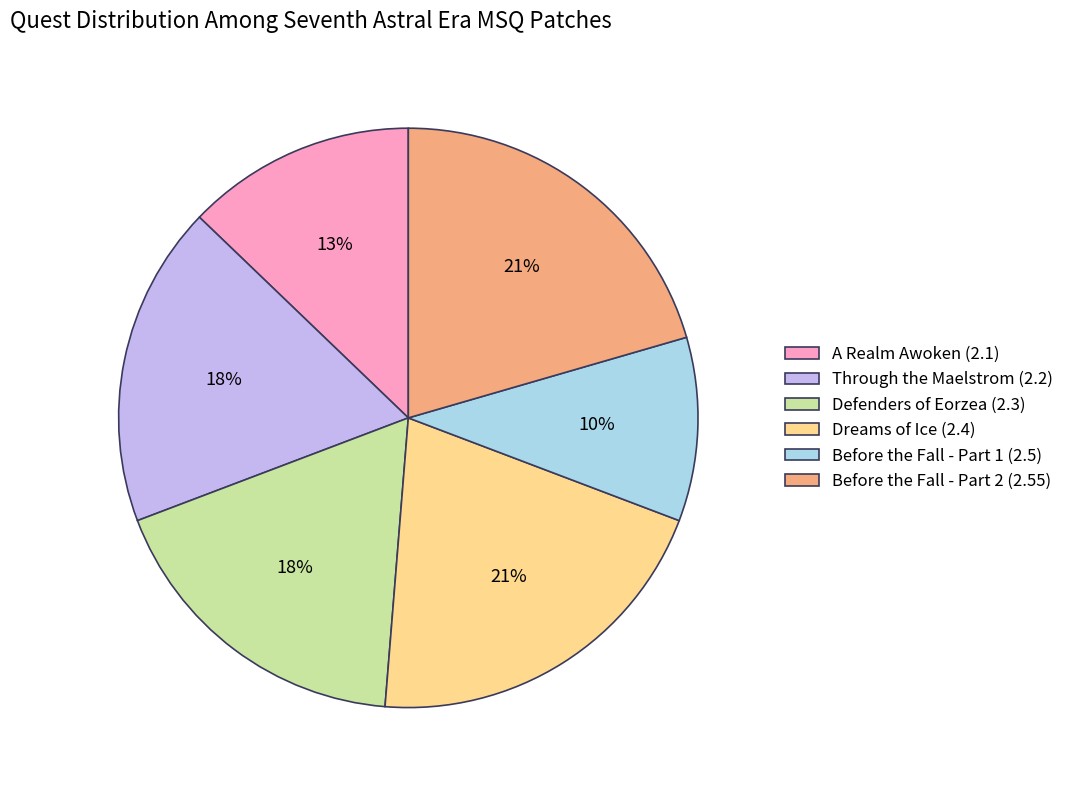

Does A Realm Awoken (2.1) represent more than half of the total?

No